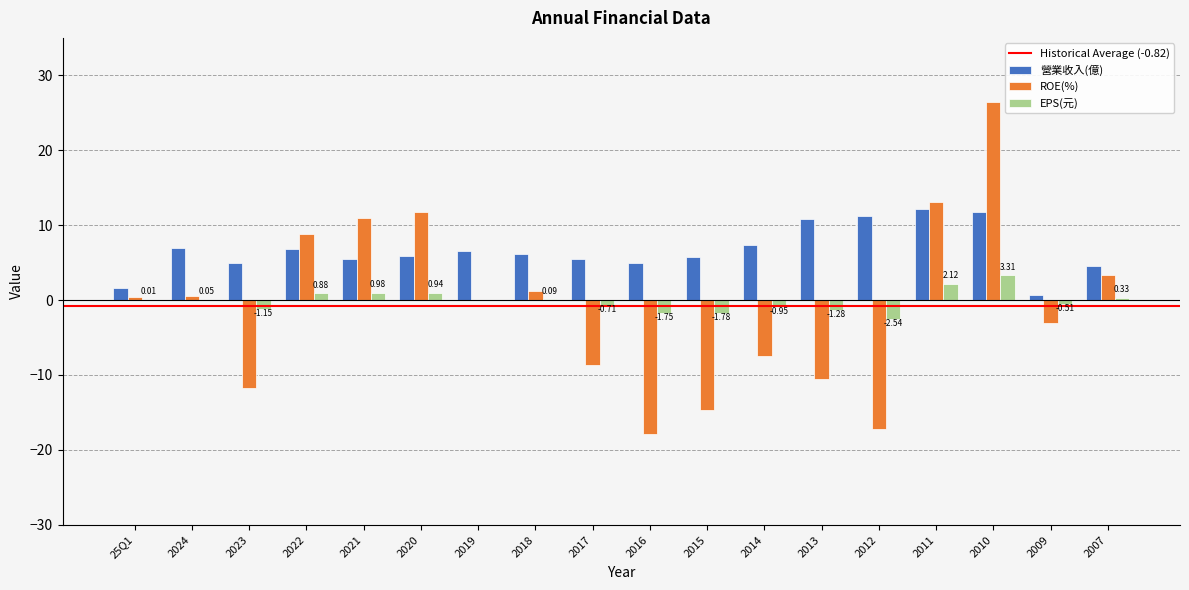

Between 2019 and 2016, which series saw the biggest shift?

ROE(%)